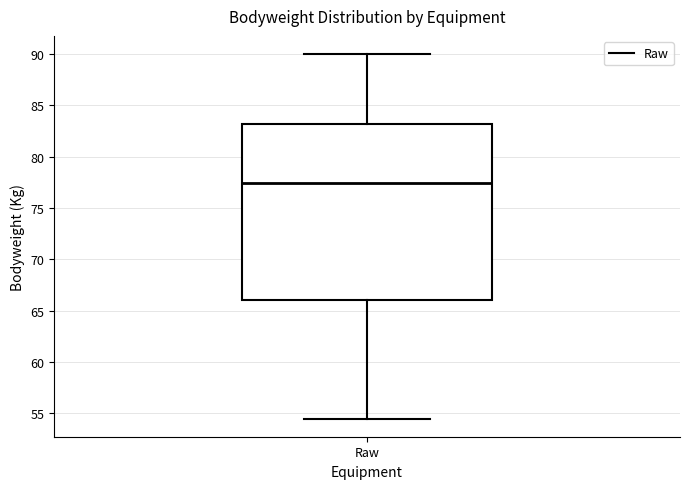

Transcribe this box plot: give where the median line is, the range the box spans, and where the two whiskers end, as read against the y-axis. The values are not printed on the chart, so give them approximately, as read against the axis.

median 77.5, box 66.0 to 83.0, whiskers 54.5 to 90.0